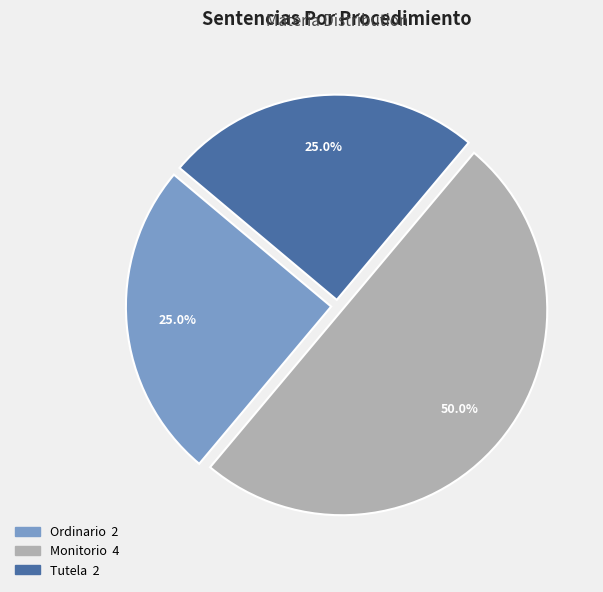

Is Tutela the majority of the pie?

No